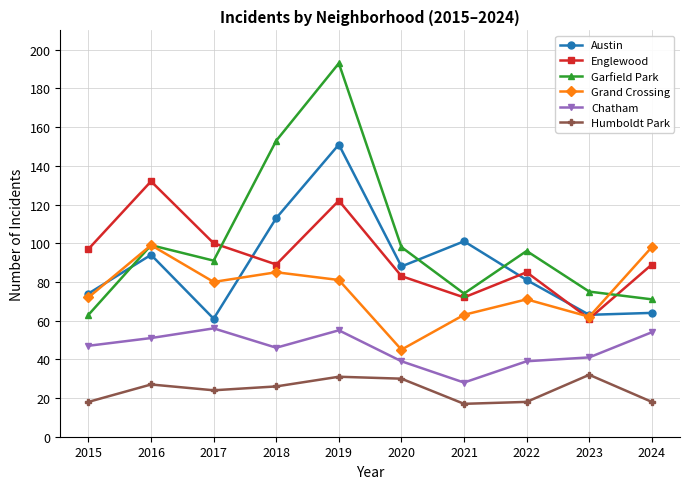

At which category is the sum across all series the highest?

2019